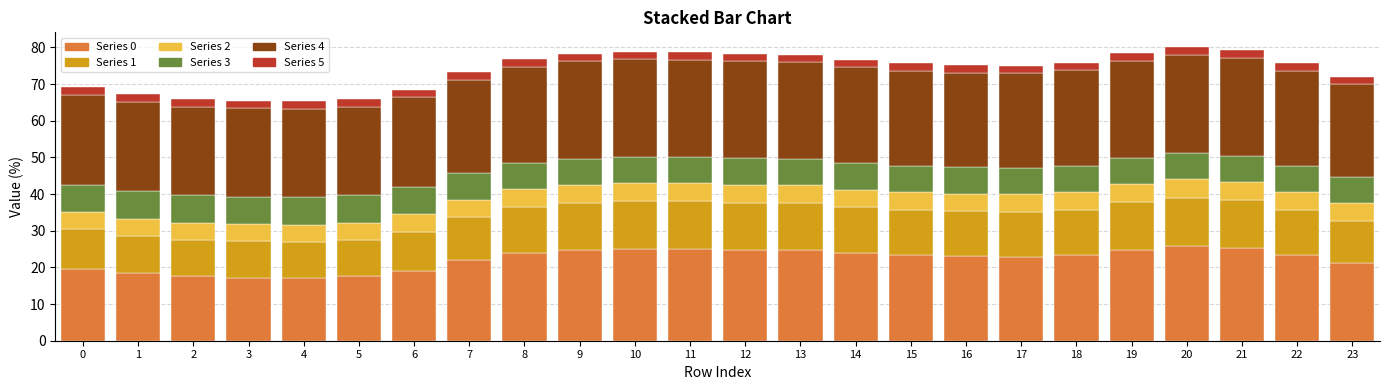

What is the maximum value for Series 0?

25.8